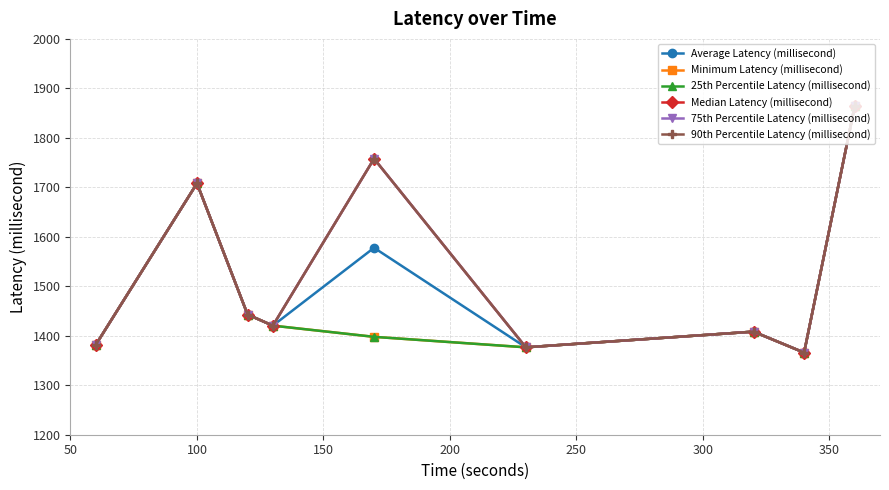

Is this an area chart (filled region under the line)?

No